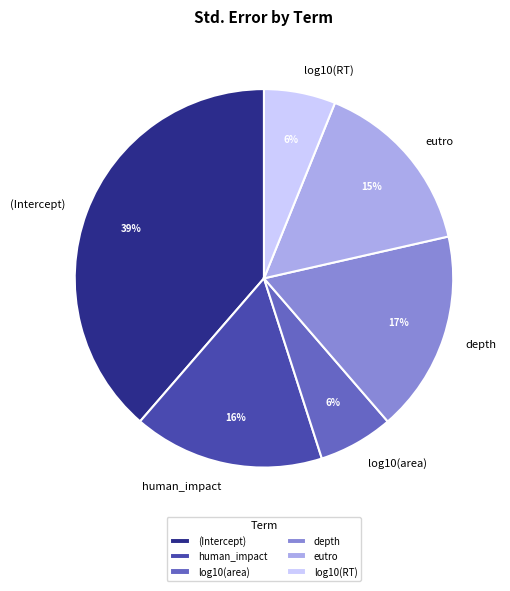

How many slices are in this pie chart?

6